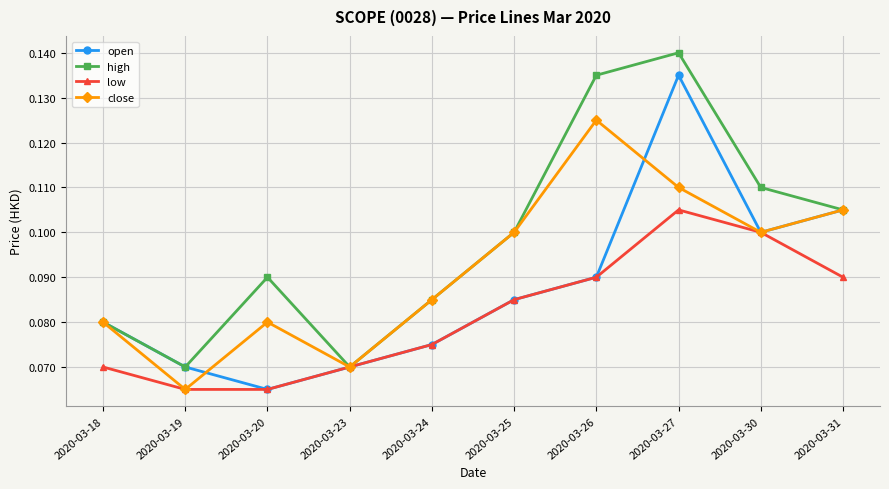

The open series shows 0.1 at 2020-03-31. True or false?

True